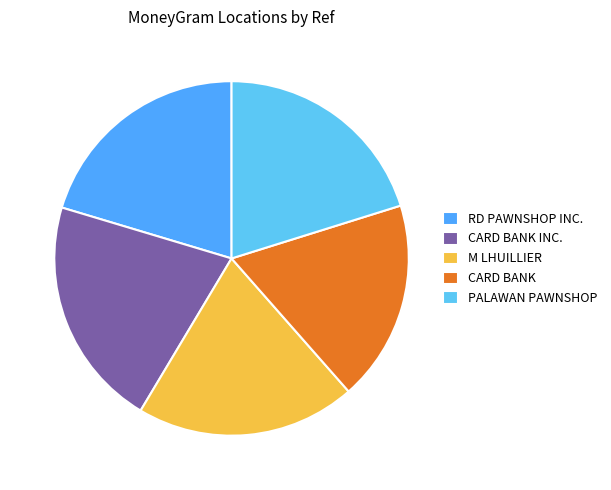

Does PALAWAN PAWNSHOP account for over 50% of the chart?

No